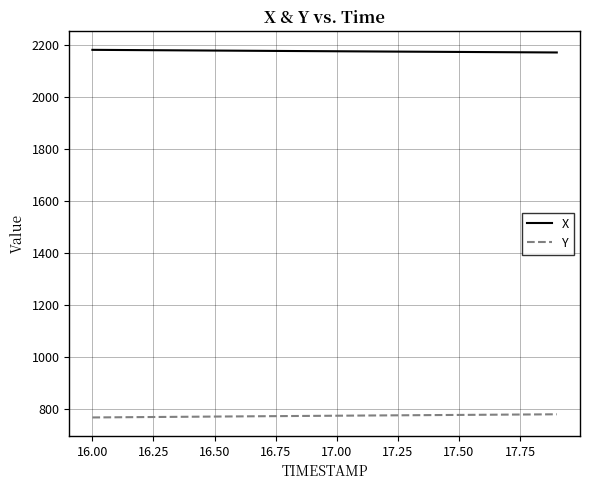

What is the greatest value displayed?

2182.1